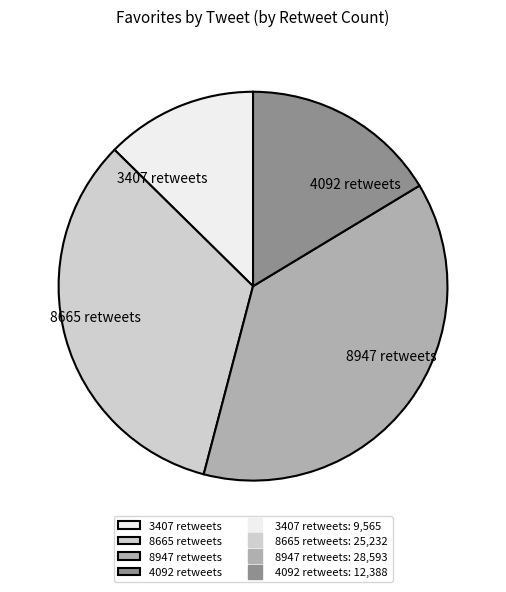

Rank the categories by value from highest to lowest.

8947 retweets, 8665 retweets, 4092 retweets, 3407 retweets